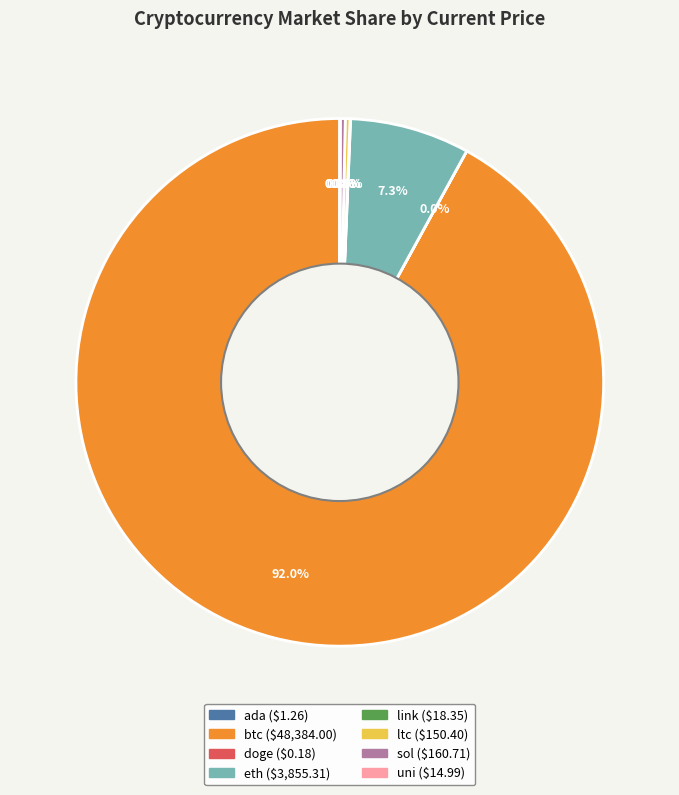

Is there a majority slice in this chart?

Yes